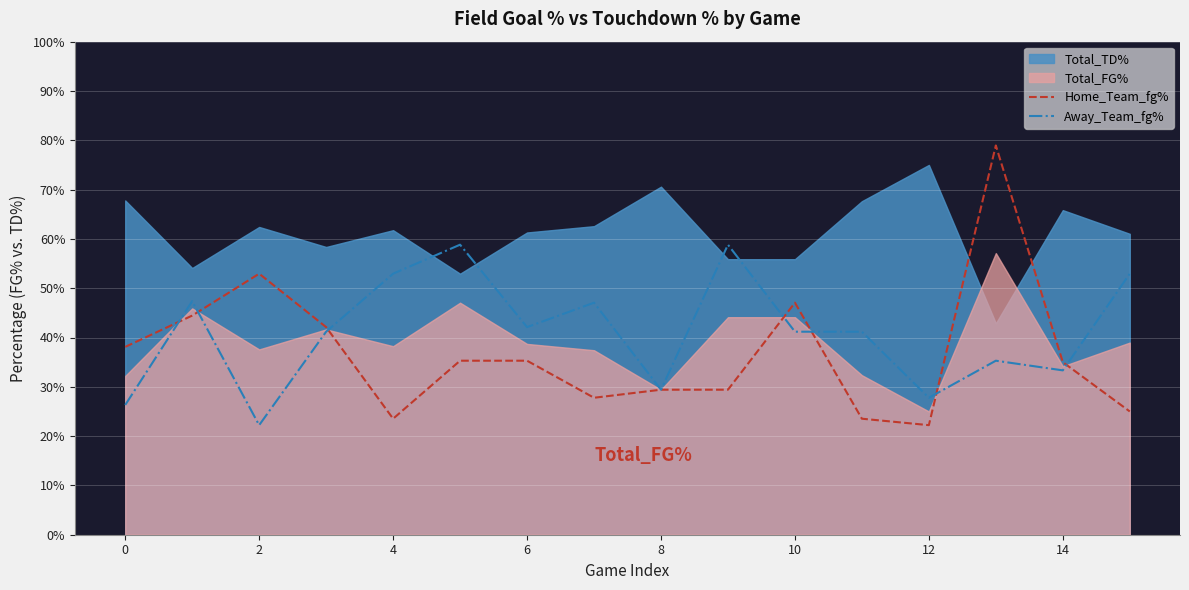

What is the difference between the maximum and second lowest values in the Away_Team_fg% series?

0.3